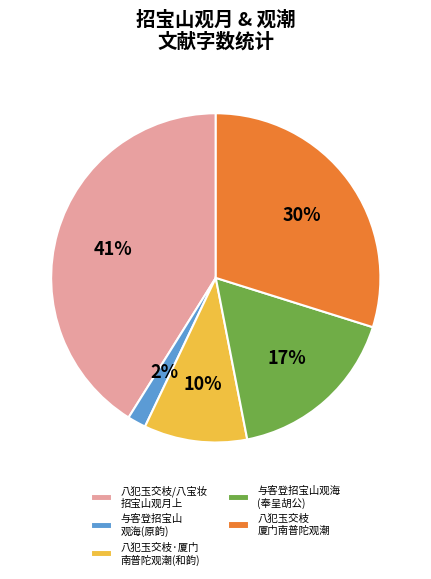

Which category has the biggest portion of the pie?

八犯玉交枝/八宝妆 招宝山观月上